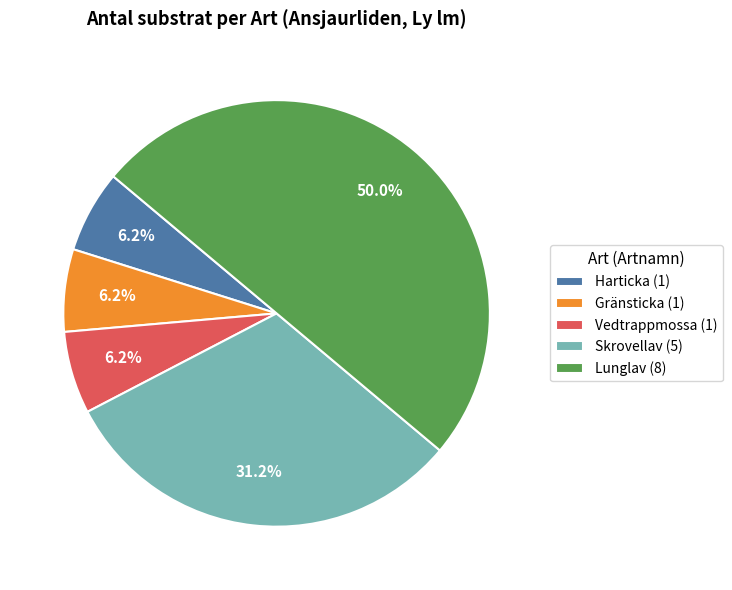

Combined, do Lunglav (8) and Vedtrappmossa (1) account for over 50%?

Yes